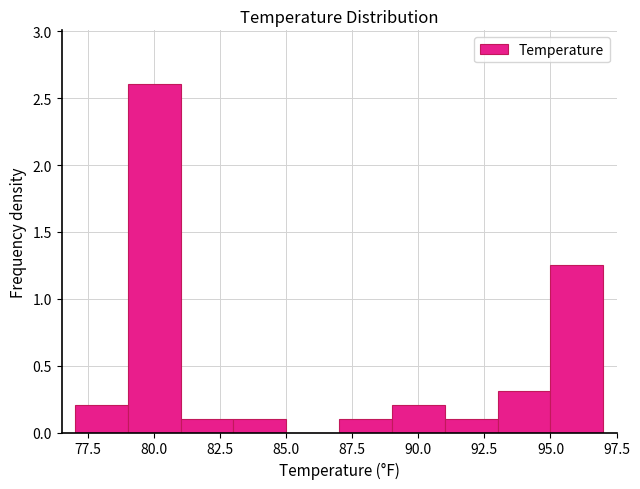

Reading left to right, list every bar in this chart as the range it spans on the x-axis followed by its height. The values are not printed on the chart, so give them approximately, as read against the axis.

77 to 79: 0.20
79 to 81: 2.60
81 to 83: 0.10
83 to 85: 0.10
85 to 87: 0
87 to 89: 0.10
89 to 91: 0.20
91 to 93: 0.10
93 to 95: 0.30
95 to 97: 1.25